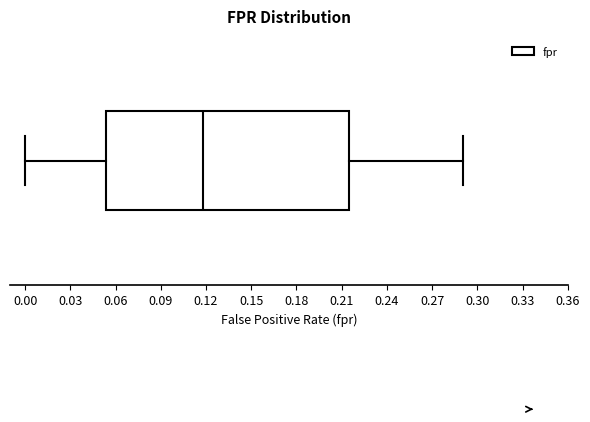

Where does the median line of the box sit on the x-axis? The values are not printed on the chart, so give them approximately, as read against the axis.

0.120